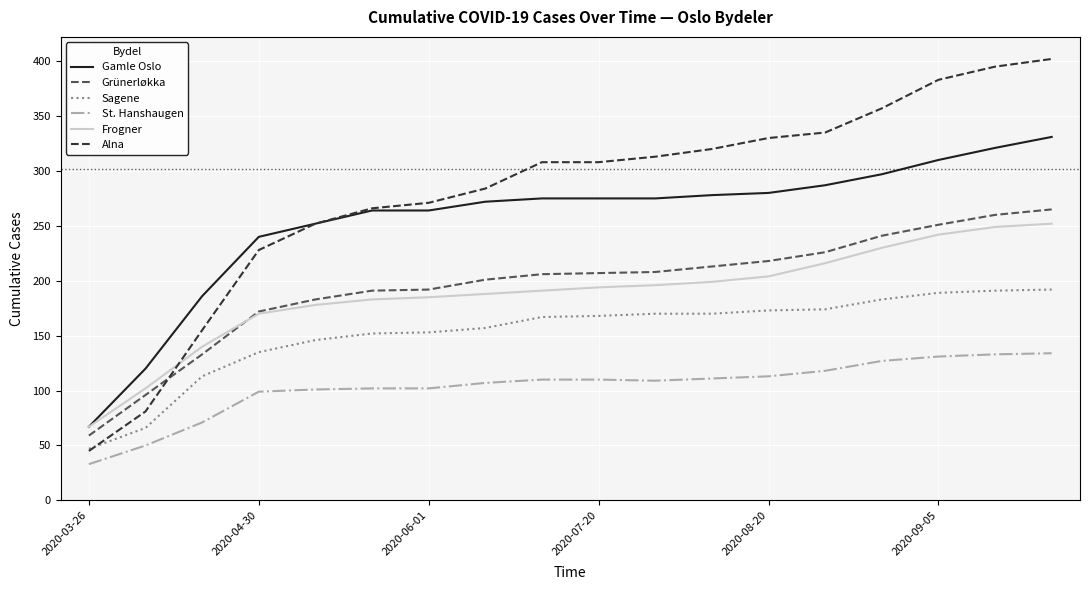

Which series has the widest spread of values?

Alna